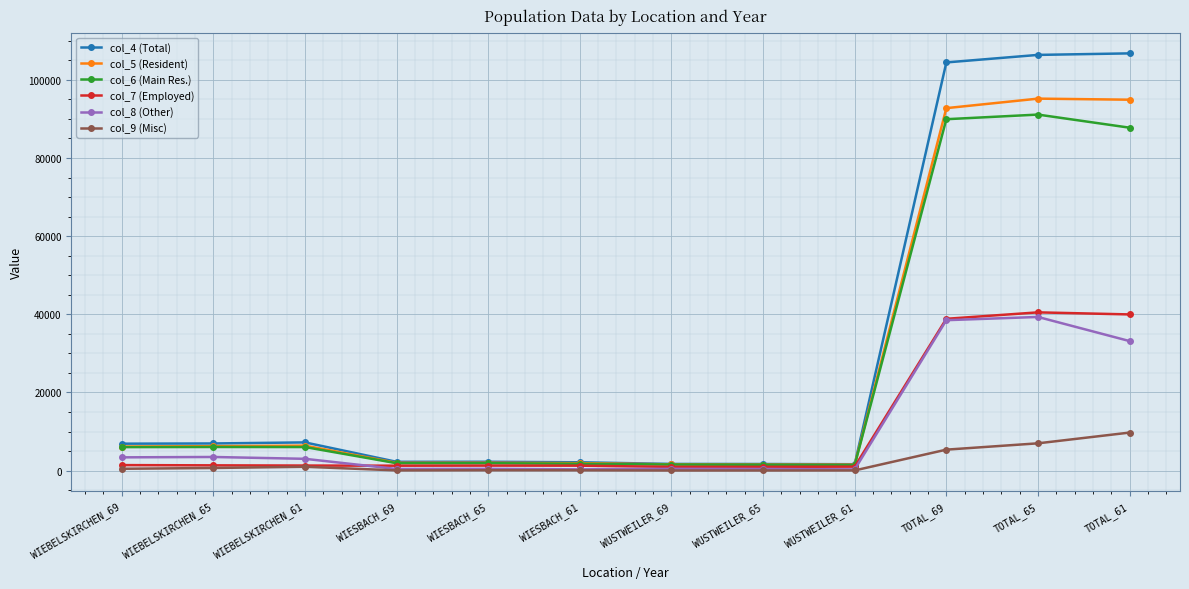

True or false: col_9 (Misc) has a value of 6995 at TOTAL_65.

True